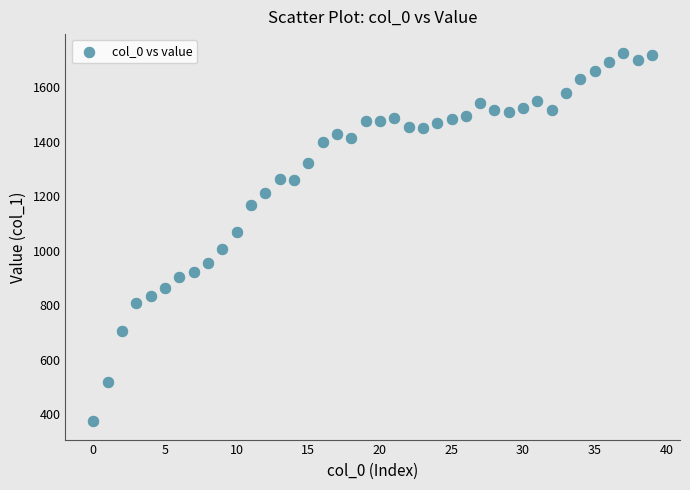

What Y value in the scatter plot is closest to 1051?

1070